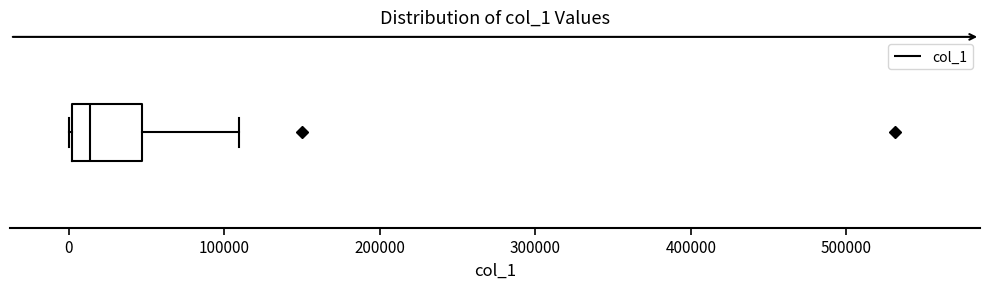

Where is the right edge of the box on the x-axis? The values are not printed on the chart, so give them approximately, as read against the axis.

50000